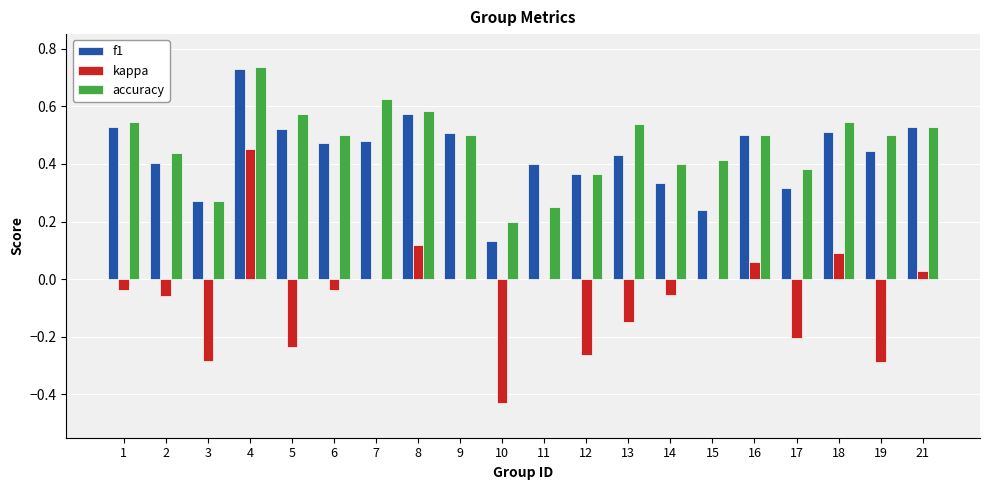

What is the total value across all series at 8?

1.3